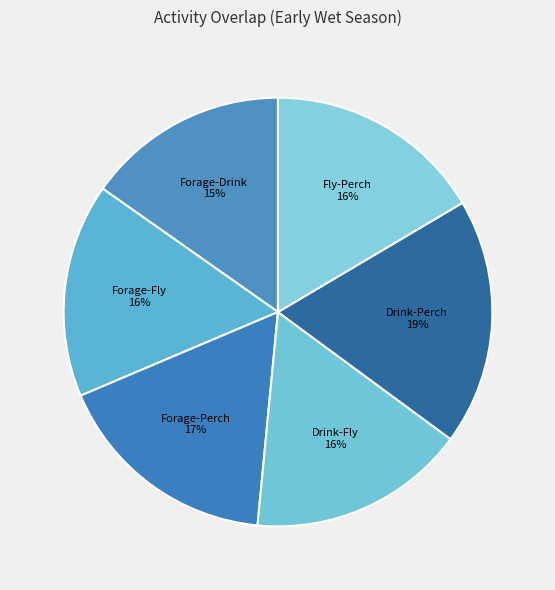

Rank the categories by value from highest to lowest.

Drink-Perch, Forage-Perch, Fly-Perch, Drink-Fly, Forage-Fly, Forage-Drink